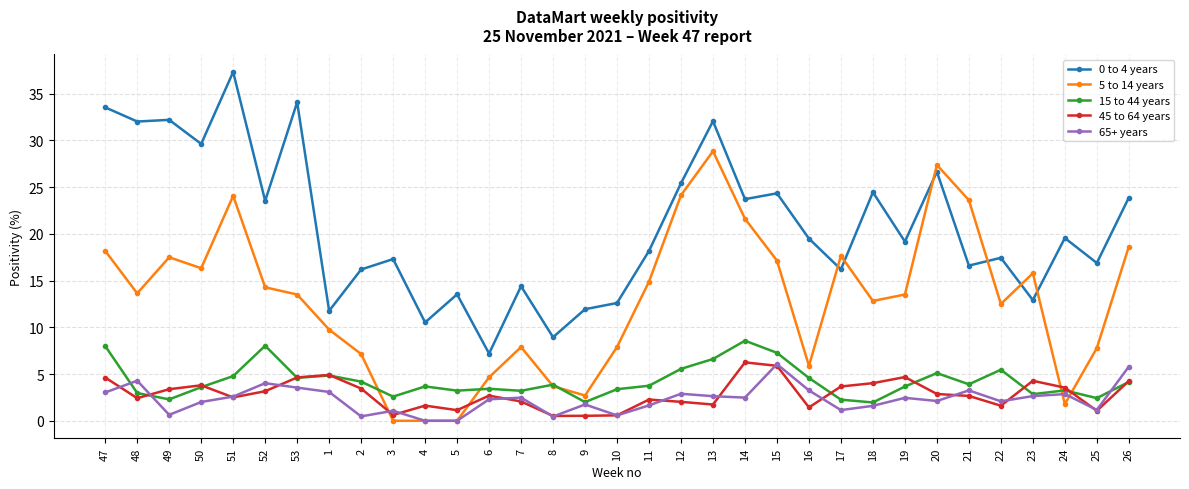

What is the difference between the maximum and minimum values in the 5 to 14 years series?

28.8